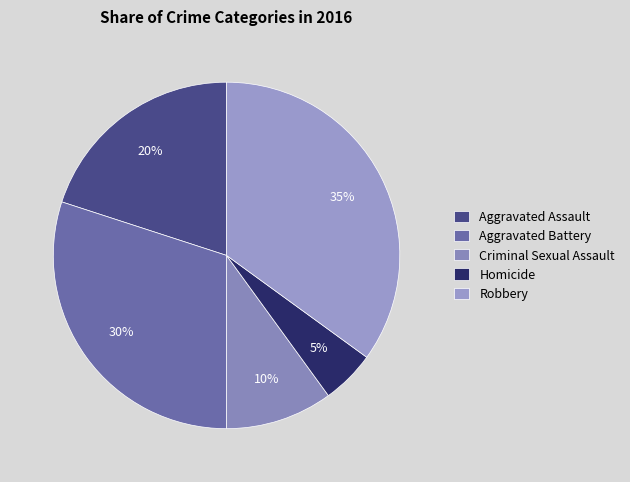

What percentage do Aggravated Battery and Robbery together represent?

65.0%